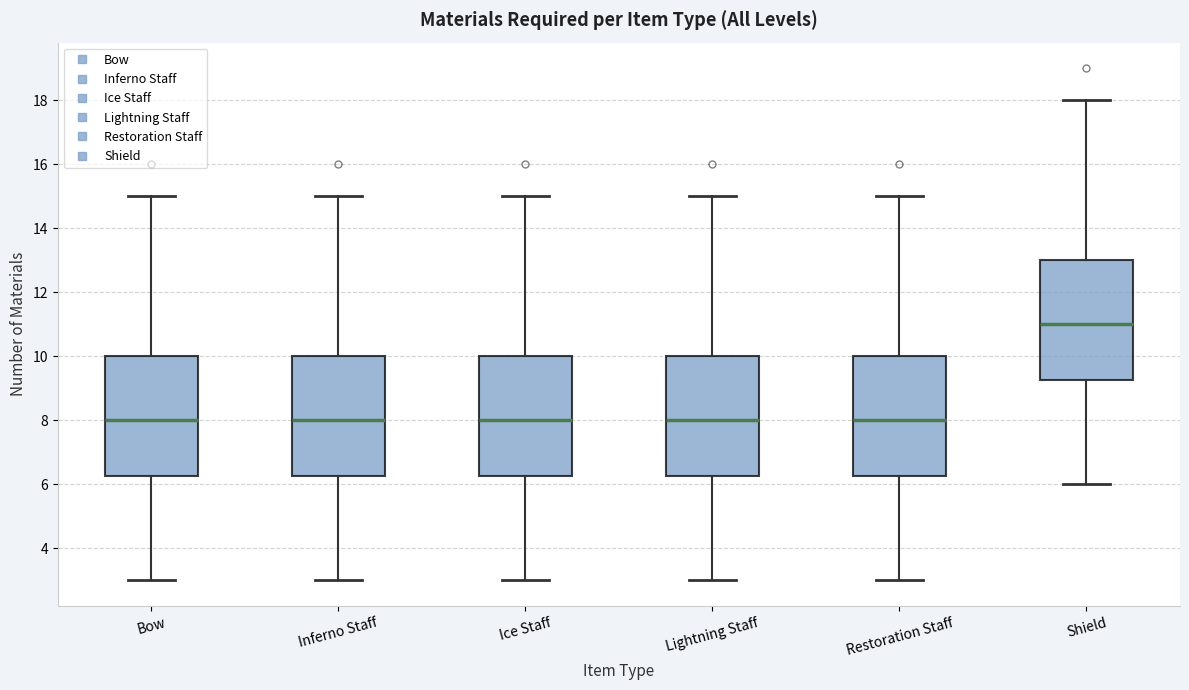

Where does the median line of the box for Lightning Staff sit on the y-axis? The values are not printed on the chart, so give them approximately, as read against the axis.

8.0